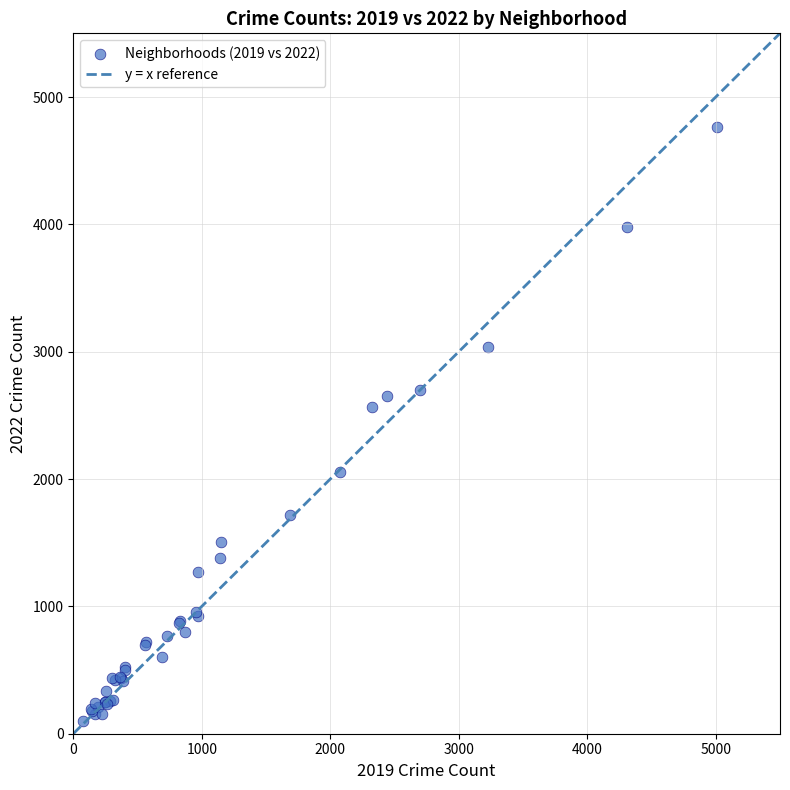

What Y value in the scatter plot is closest to 2431?

2566